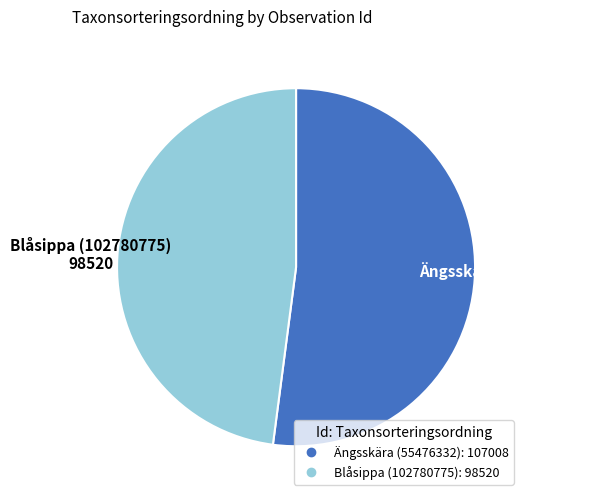

Is there a majority slice in this chart?

Yes